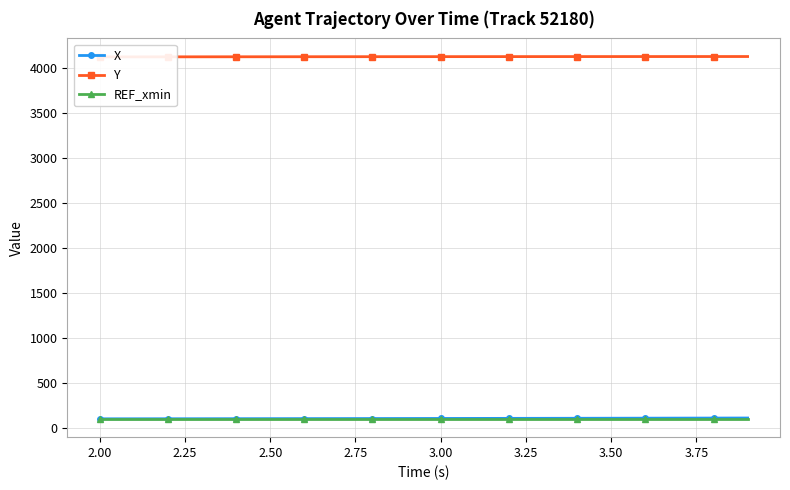

At how many categories does at least one series exceed 2824?

20